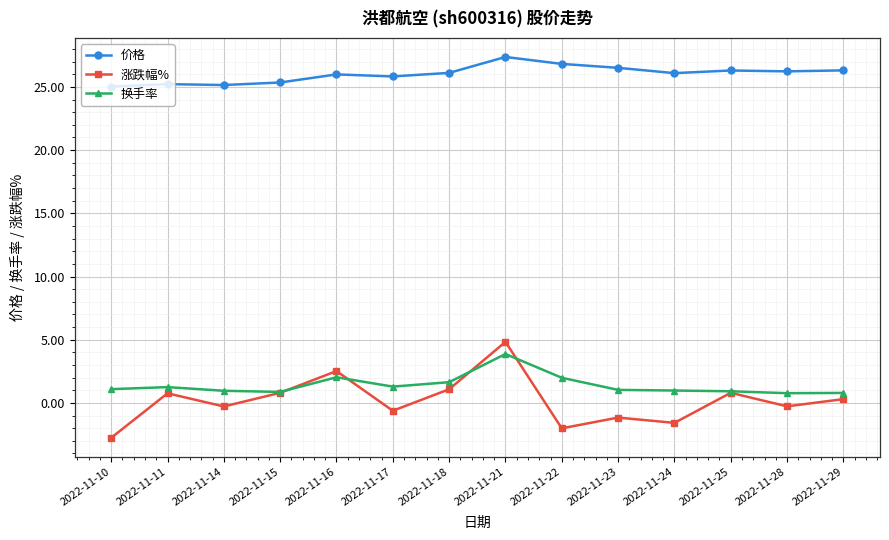

True or false: 涨跌幅% and 价格 intersect in this chart.

False